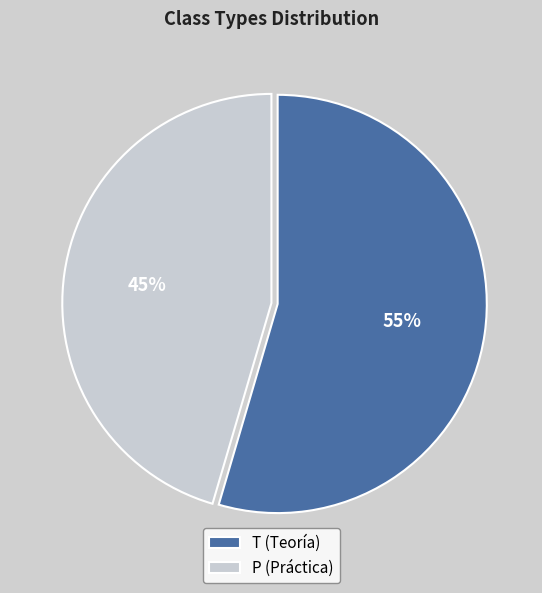

What is the smallest slice in the pie chart?

P